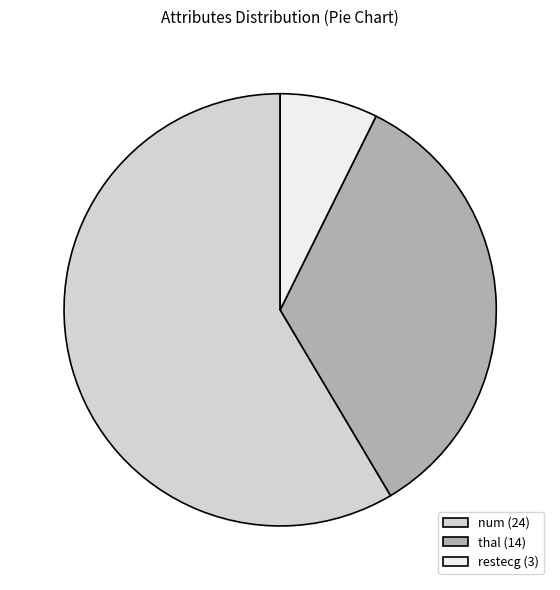

Is there any slice that represents more than half of the pie?

Yes